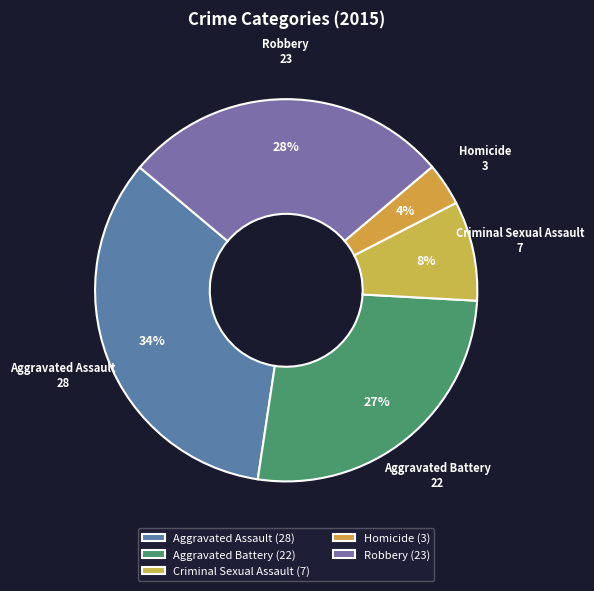

Which category has the biggest portion of the pie?

Aggravated Assault